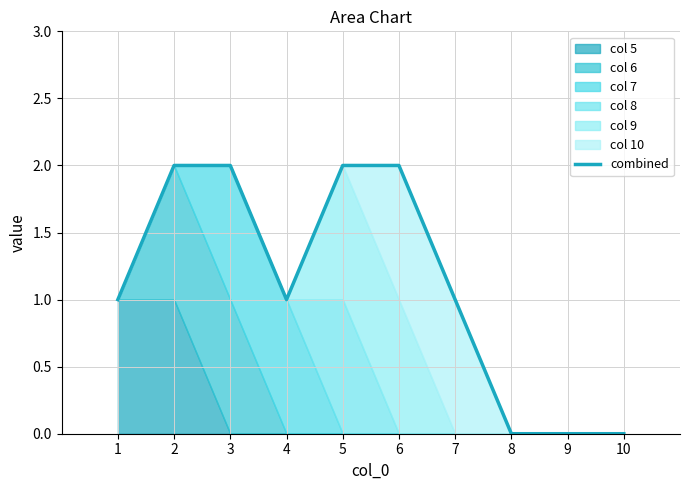

Rank the categories by value from highest to lowest.

2, 3, 5, 6, 1, 4, 7, 8, 9, 10